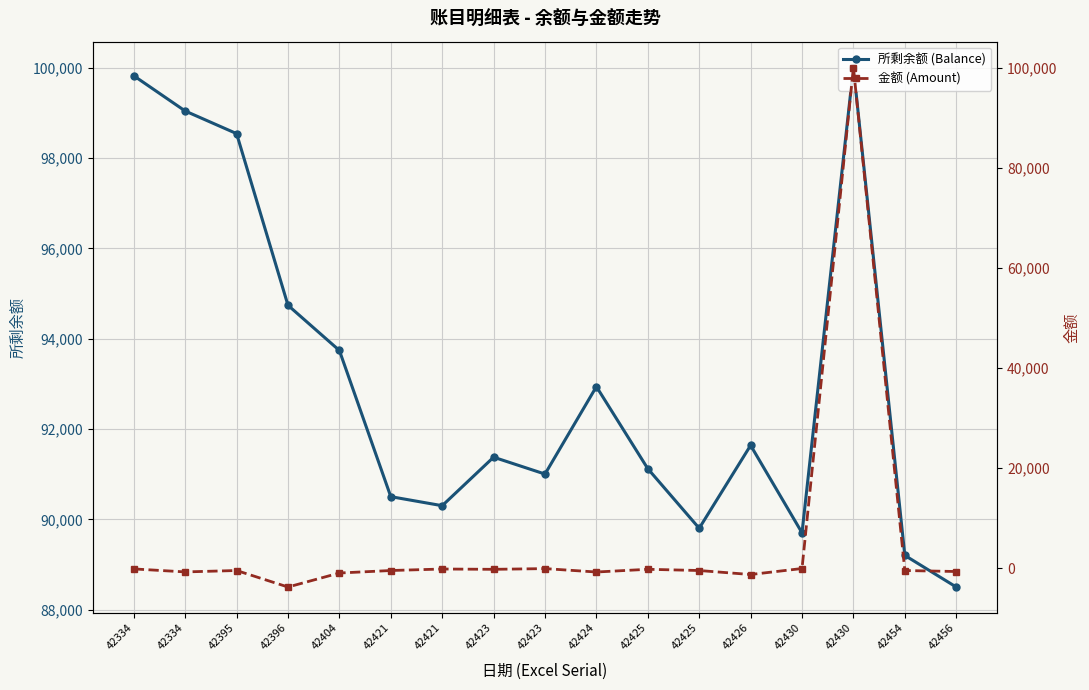

Read the 金额 (Amount) value at 42423.

-119.0